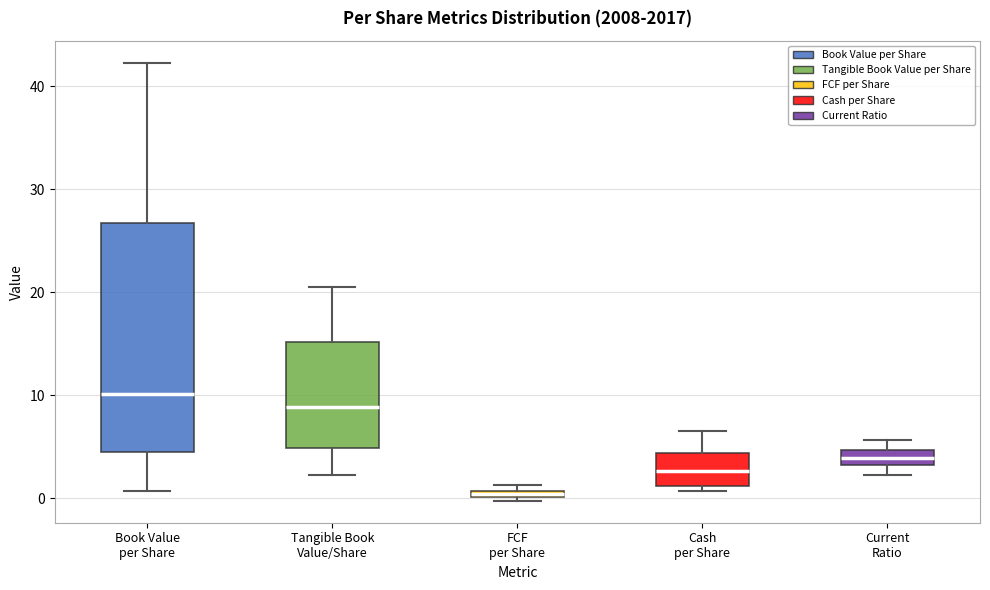

Where is the lower edge of the box for FCF per Share on the y-axis? The values are not printed on the chart, so give them approximately, as read against the axis.

0